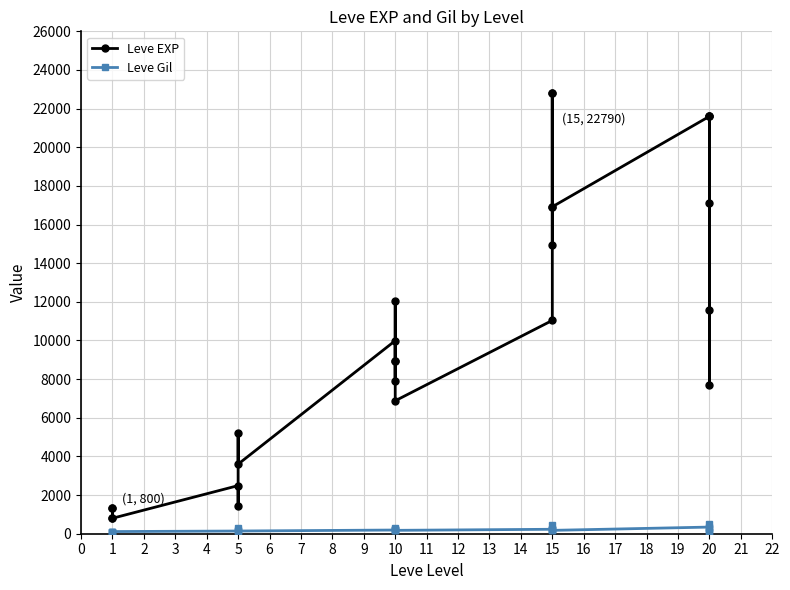

What is the label of the 26th point from the right?

−1